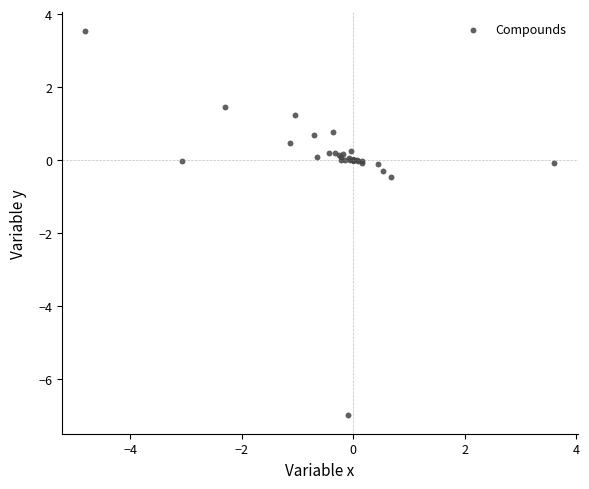

What Y value in the scatter plot is closest to -1?

-0.5